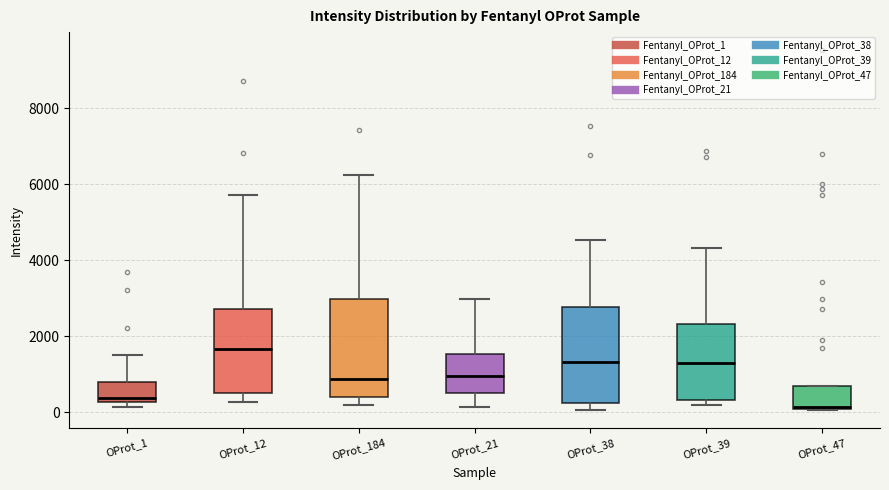

Reading left to right, transcribe this box plot: for each box, give where its median line is, the range the box spans, and where its two whiskers end, as read against the y-axis. The values are not printed on the chart, so give them approximately, as read against the axis.

OProt_1: median 400, box 200 to 800, whiskers 200 (just below the box's lower edge) to 1600
OProt_12: median 1600, box 600 to 2800, whiskers 200 to 5800
OProt_184: median 800, box 400 to 3000, whiskers 200 to 6200
OProt_21: median 1000, box 400 to 1600, whiskers 200 to 3000
OProt_38: median 1400, box 200 to 2800, whiskers 0 to 4600
OProt_39: median 1200, box 400 to 2400, whiskers 200 to 4400
OProt_47: median 200, box 0 to 600, whiskers 0 to 600